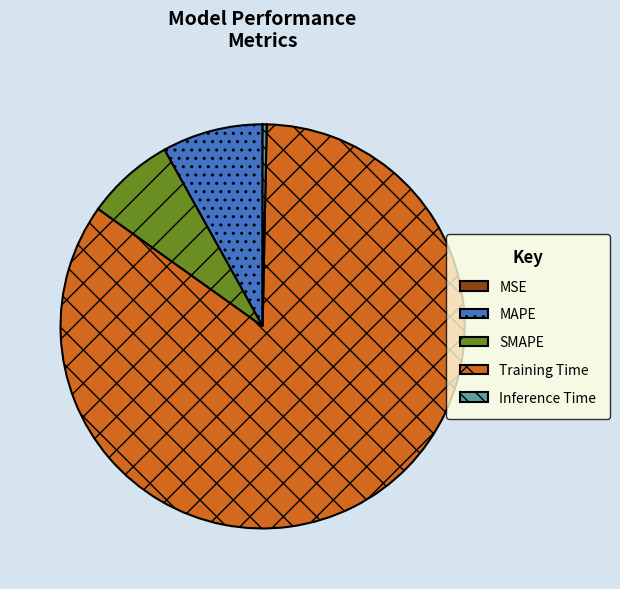

Which has a higher value, SMAPE or Training Time?

Training Time